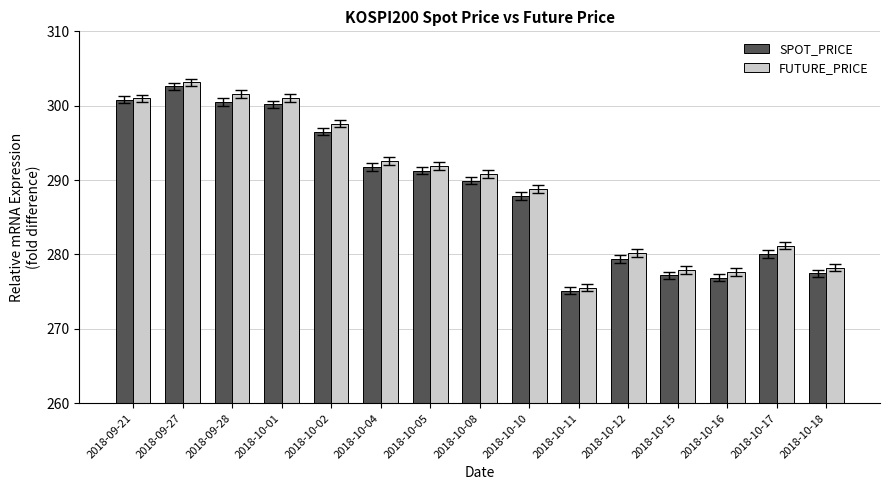

Which series has the largest total across all categories?

FUTURE_PRICE